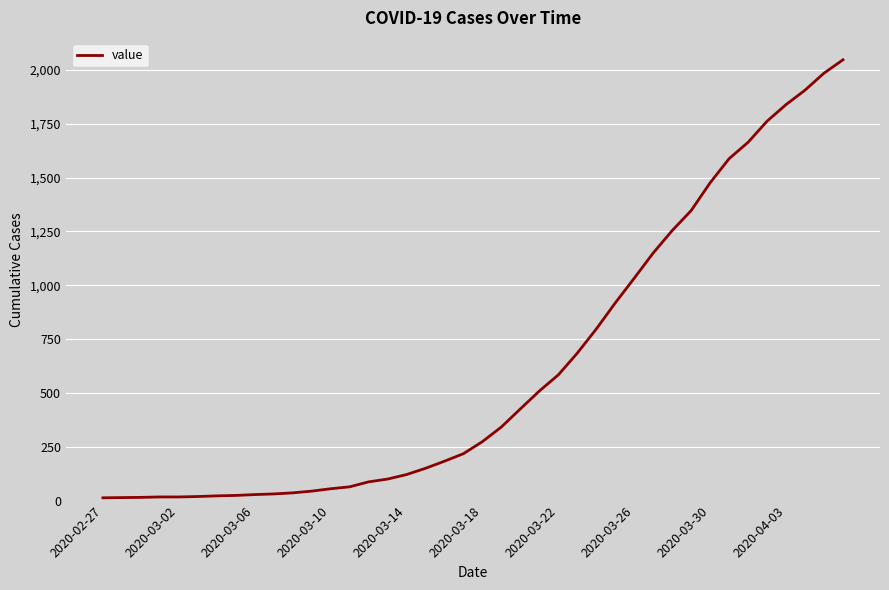

What is the difference between the maximum and minimum values?

2034